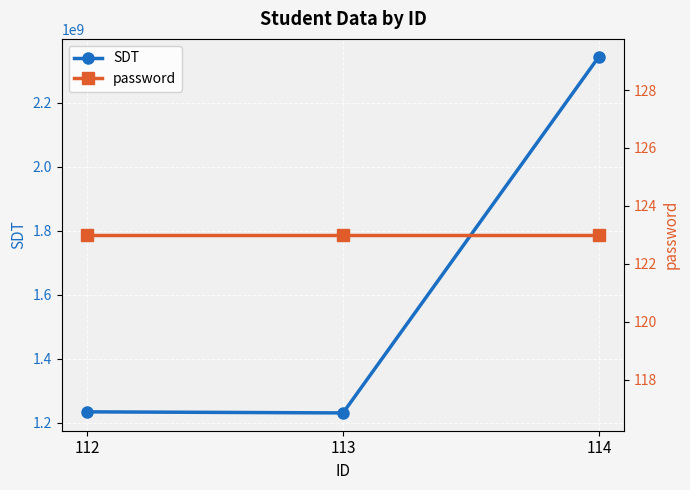

What is the value of the password point at the 3rd from the left?

123